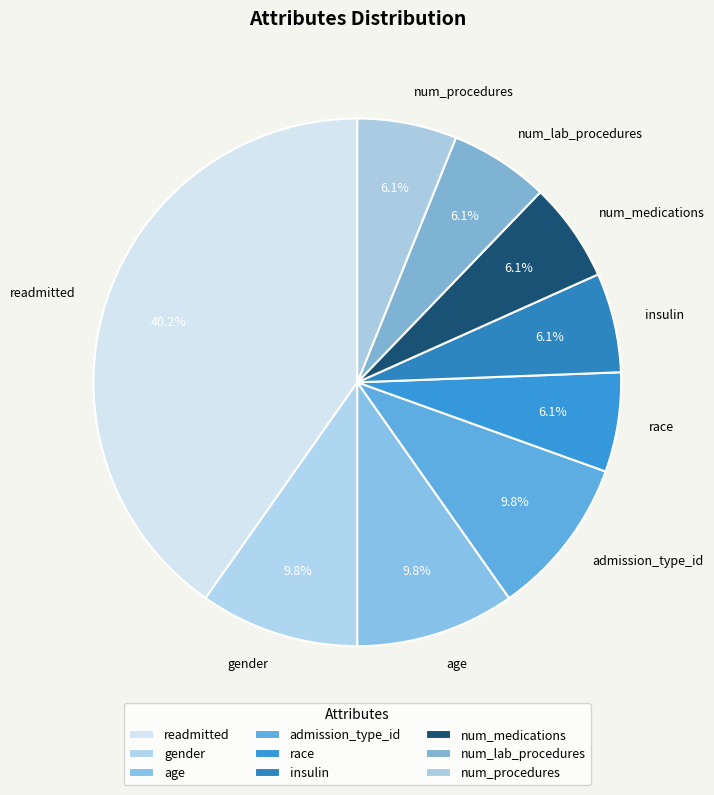

To the nearest percent, what is the average slice percentage?

11%